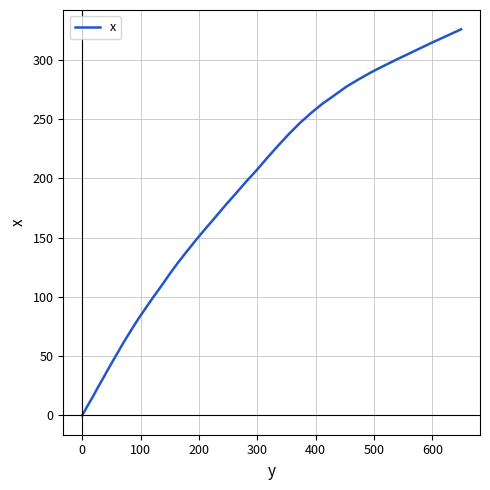

What is the maximum value shown in the chart?

325.6